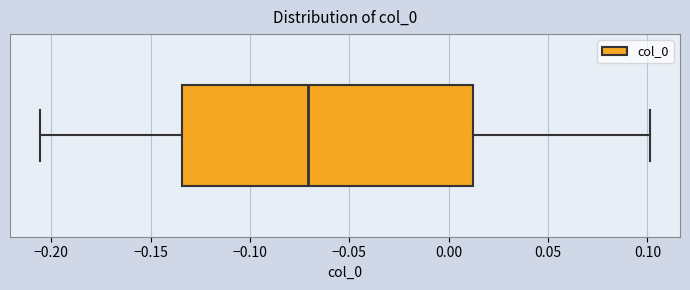

Transcribe this box plot: give where the median line is, the range the box spans, and where the two whiskers end, as read against the x-axis. The values are not printed on the chart, so give them approximately, as read against the axis.

median -0.070, box -0.135 to 0.010, whiskers -0.205 to 0.100